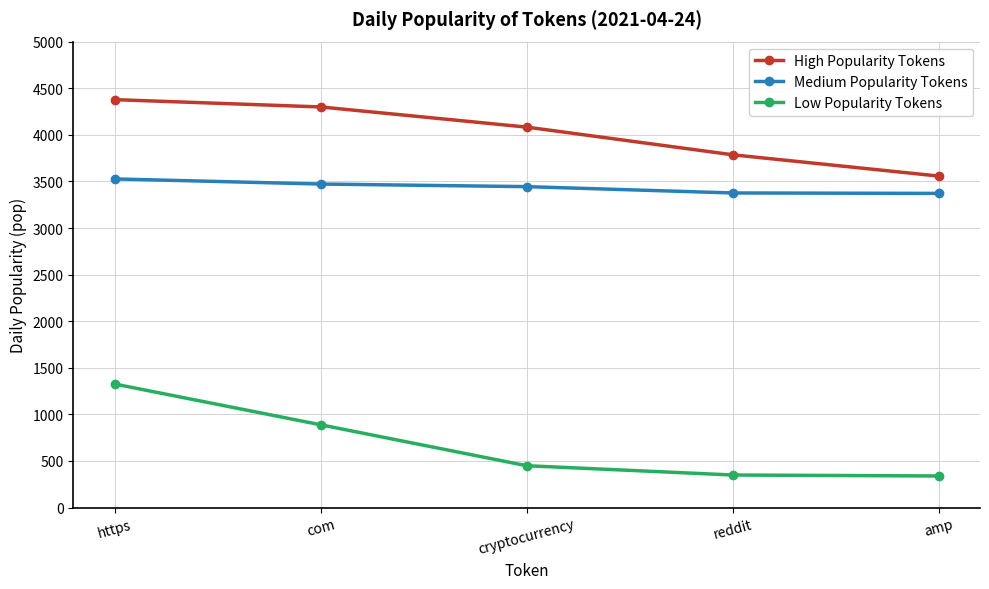

Does the chart have visible grid lines?

Yes